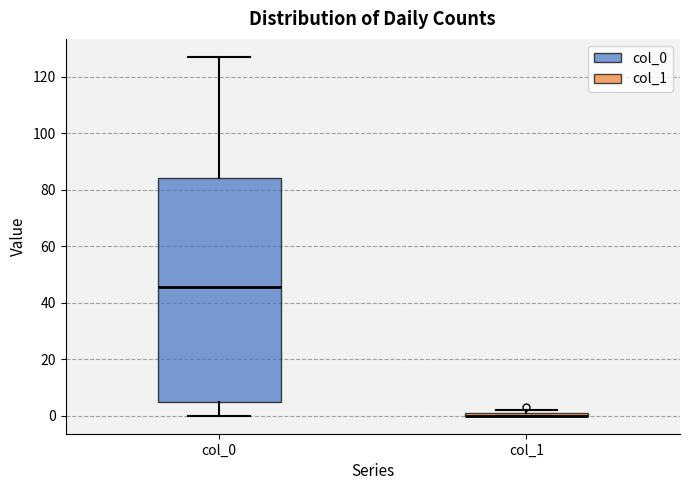

Where is the upper edge of the box for col_1 on the y-axis? The values are not printed on the chart, so give them approximately, as read against the axis.

2